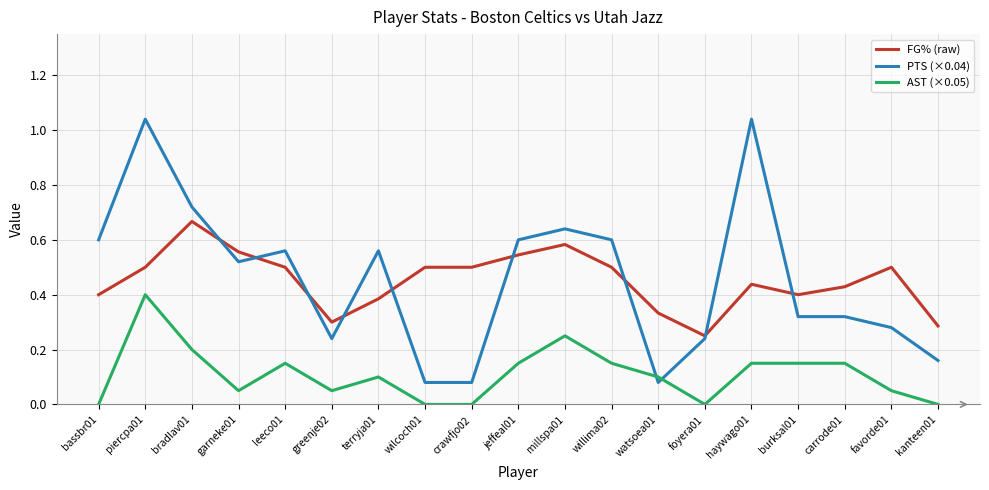

What position from the right is terryja01?

13